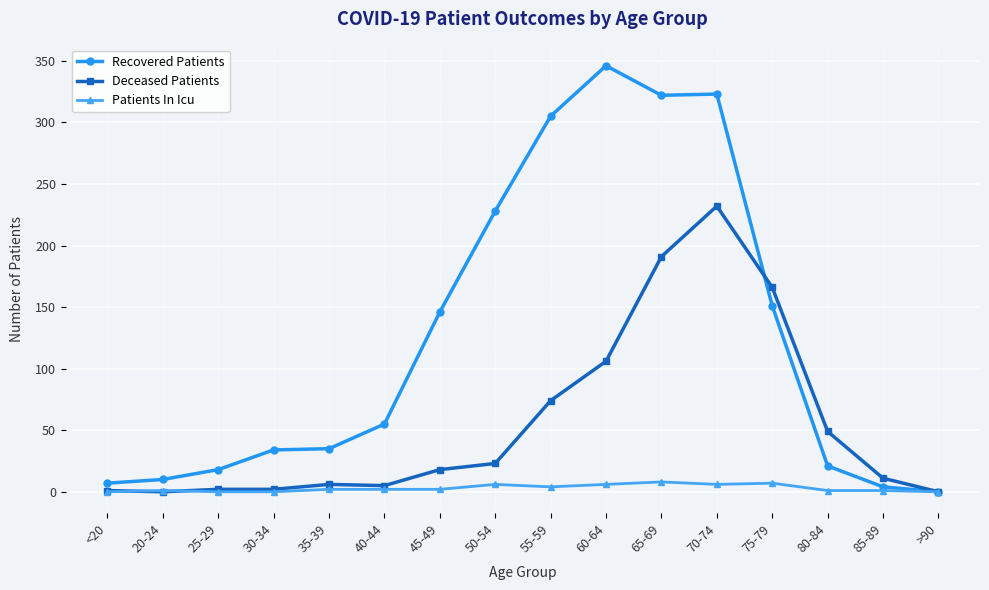

What is the label of the 16th point from the right?

<20